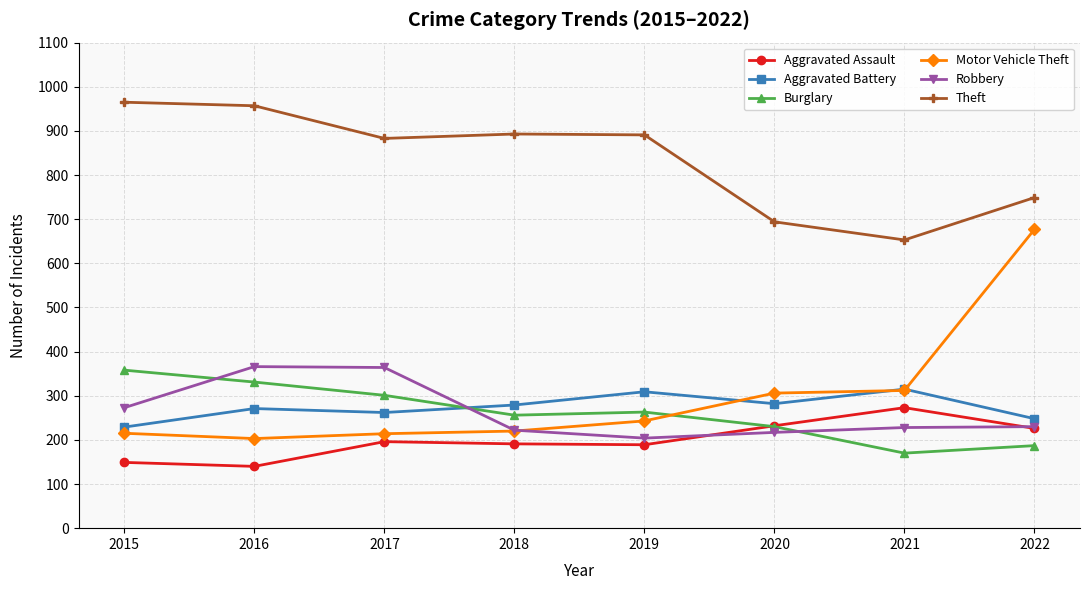

At which label does Motor Vehicle Theft reach its peak?

2022